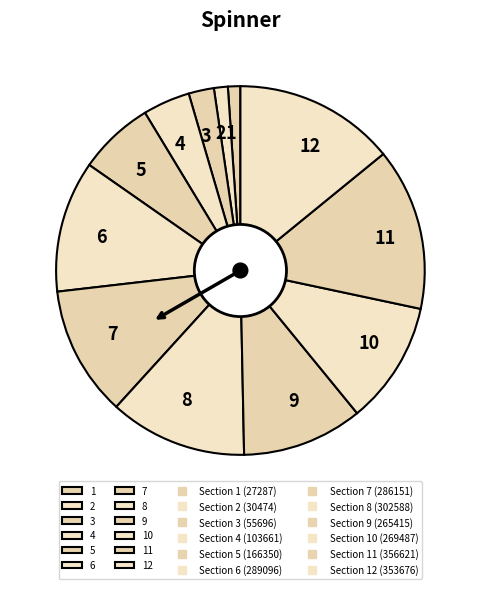

Combined, do 1 and 11 account for over 50%?

No